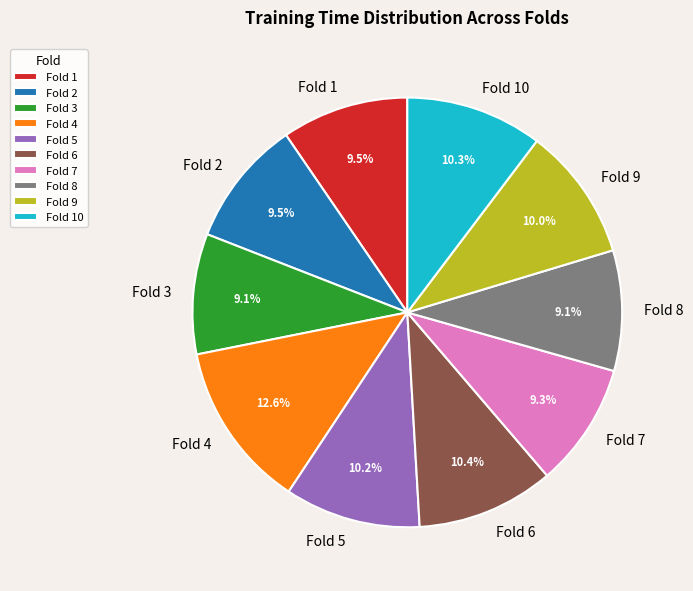

True or false: Fold 3 accounts for 1% of the total.

False